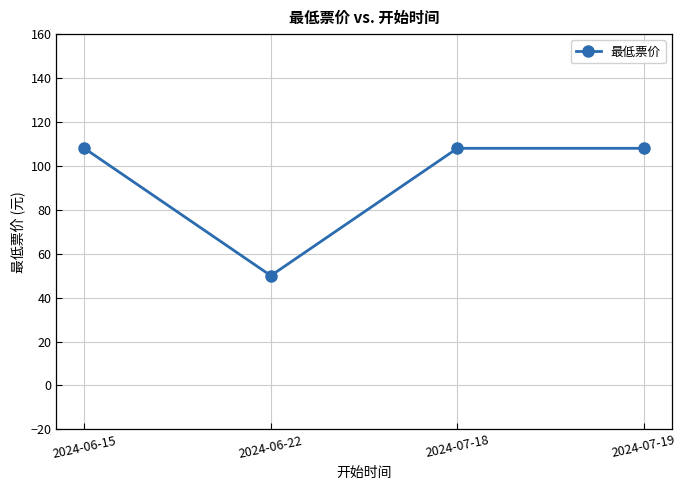

Does the chart have visible grid lines?

Yes